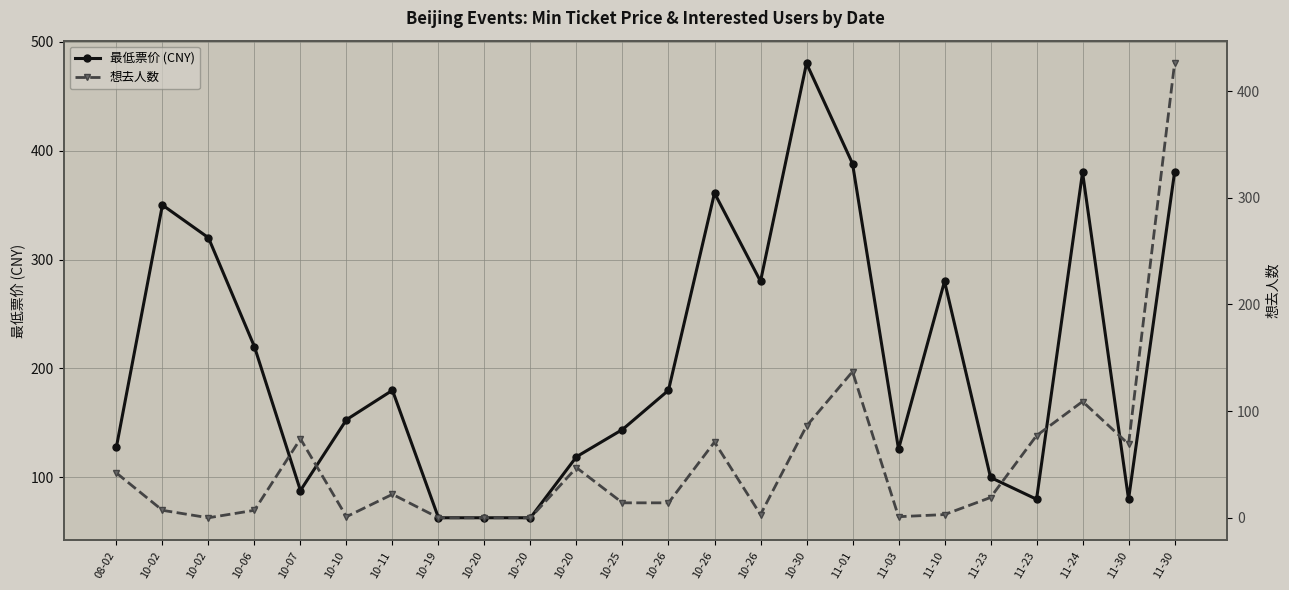

Is it true that 最低票价 (CNY) equals 128 at 08-02?

True